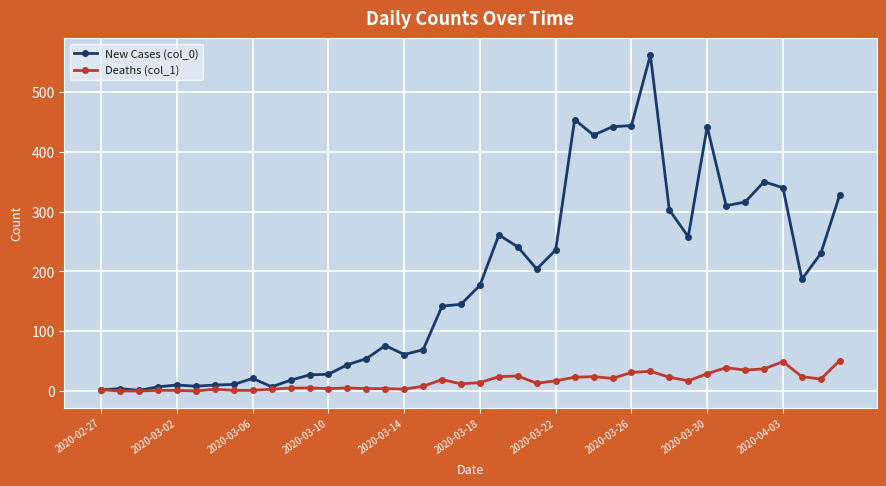

Which series has the widest spread of values?

New Cases (col_0)